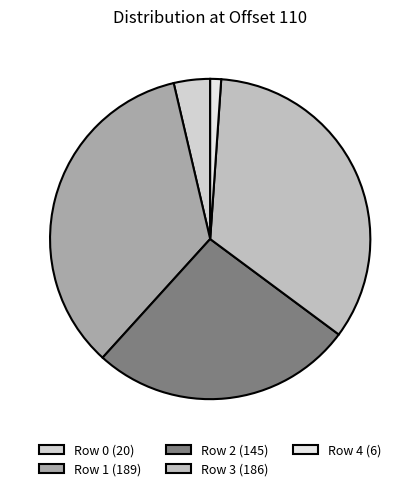

Does any single category account for the majority?

No